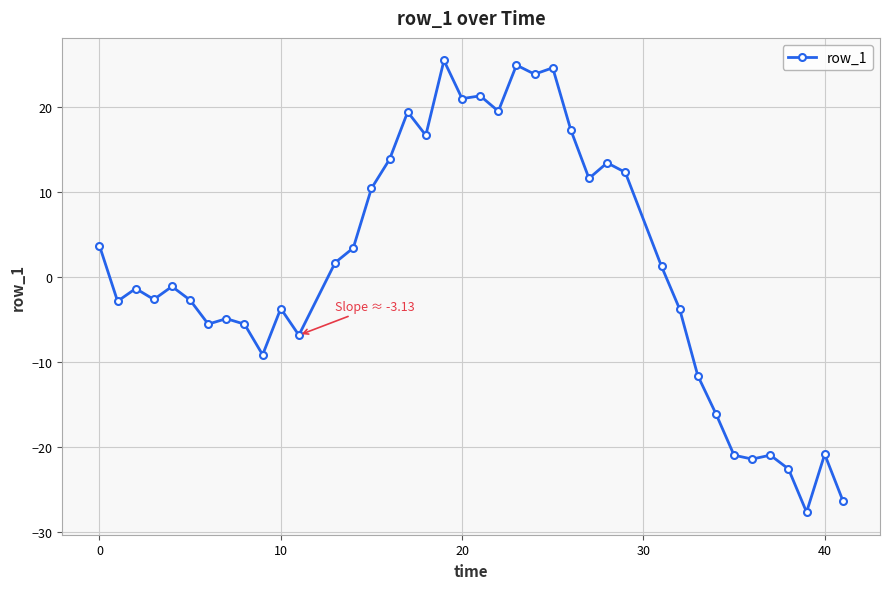

True or false: there are more than 1 points higher than both neighbors.

True